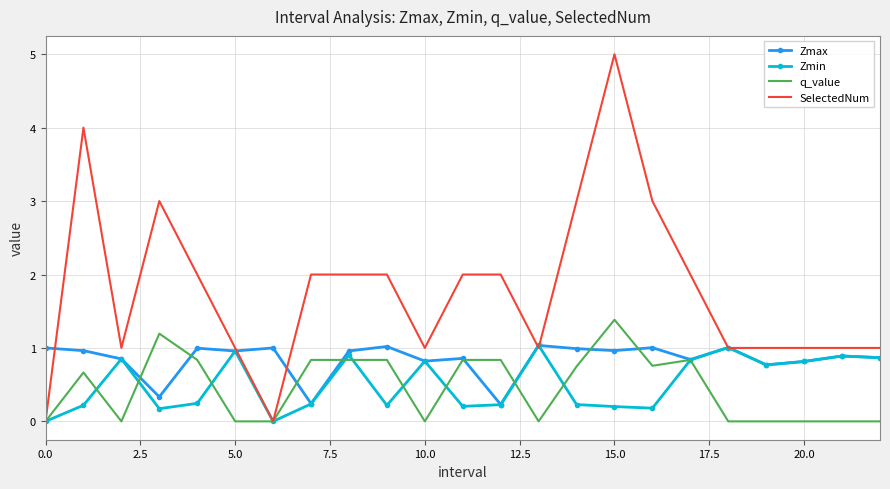

What is the greatest value displayed?

5.0